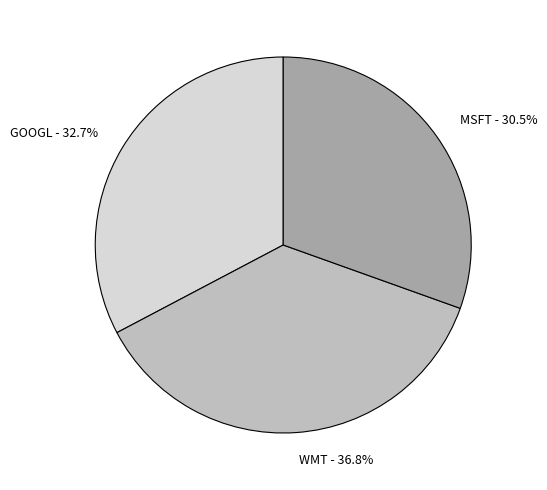

Which category has the biggest portion of the pie?

WMT